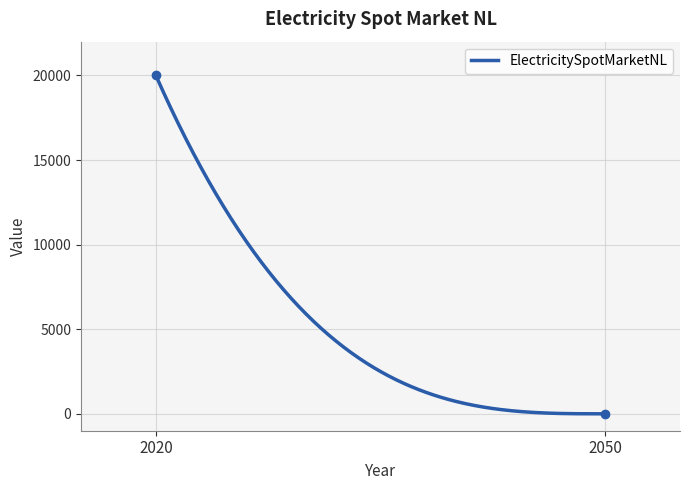

Reading left to right, extract all data points from this chart.

2020=20000	2050=0